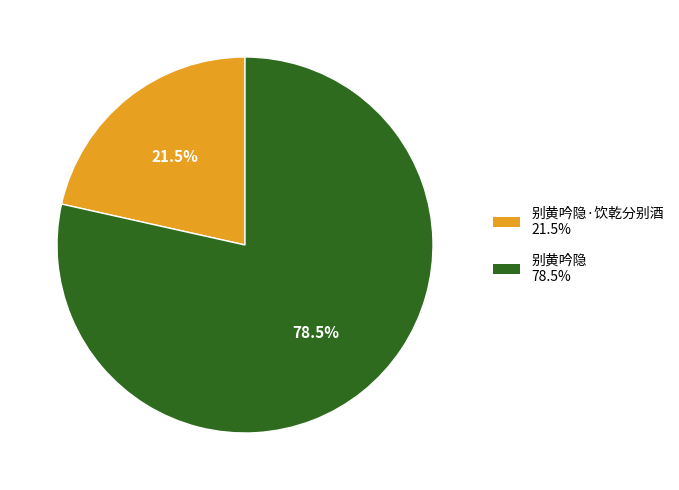

Is there any slice that represents more than half of the pie?

Yes